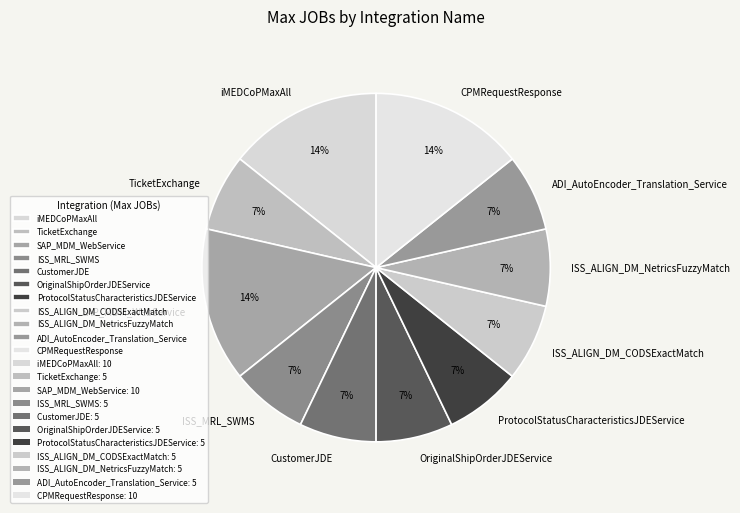

To the nearest percent, what percentage of the pie is iMEDCoPMaxAll?

14%